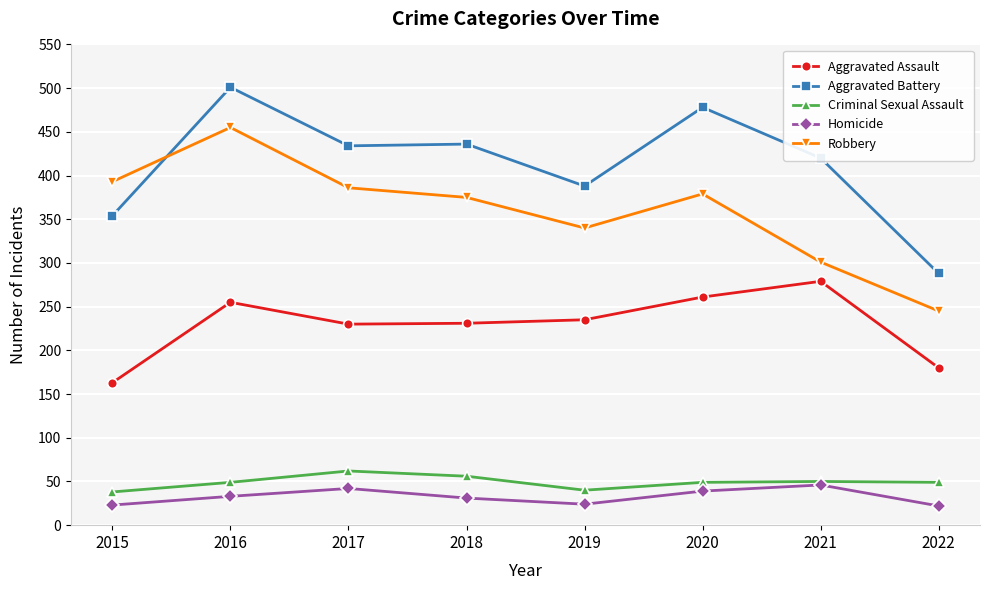

What is the difference between the maximum and minimum values in the Robbery series?

210